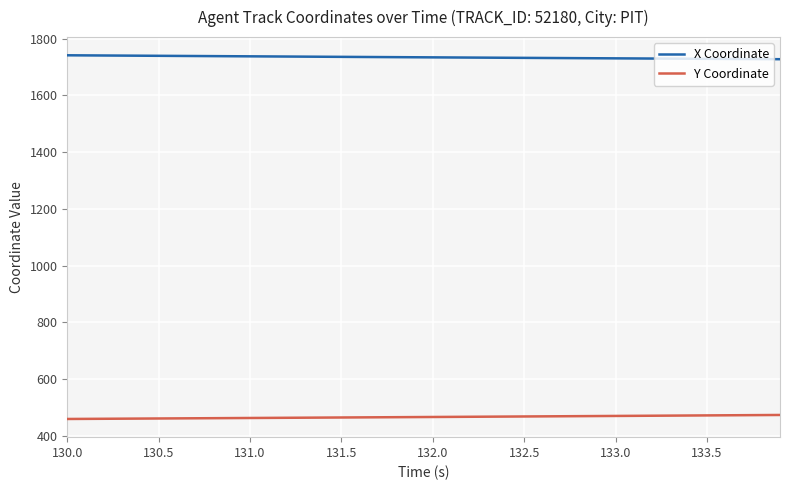

List the series in order of their overall mean, lowest first.

Y Coordinate, X Coordinate